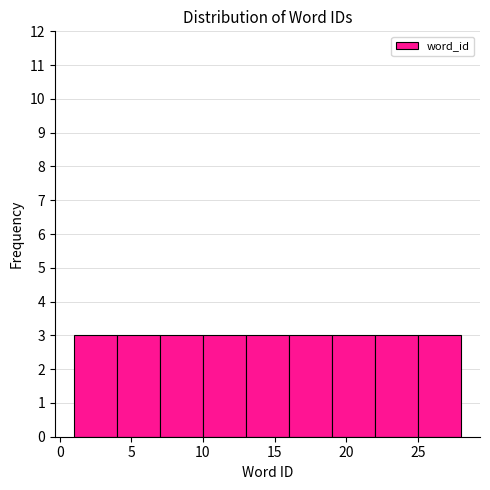

Reading left to right, list every bar in this chart as the range it spans on the x-axis followed by its height. The values are not printed on the chart, so give them approximately, as read against the axis.

1 to 4: 3
4 to 7: 3
7 to 10: 3
10 to 13: 3
13 to 16: 3
16 to 19: 3
19 to 22: 3
22 to 25: 3
25 to 28: 3